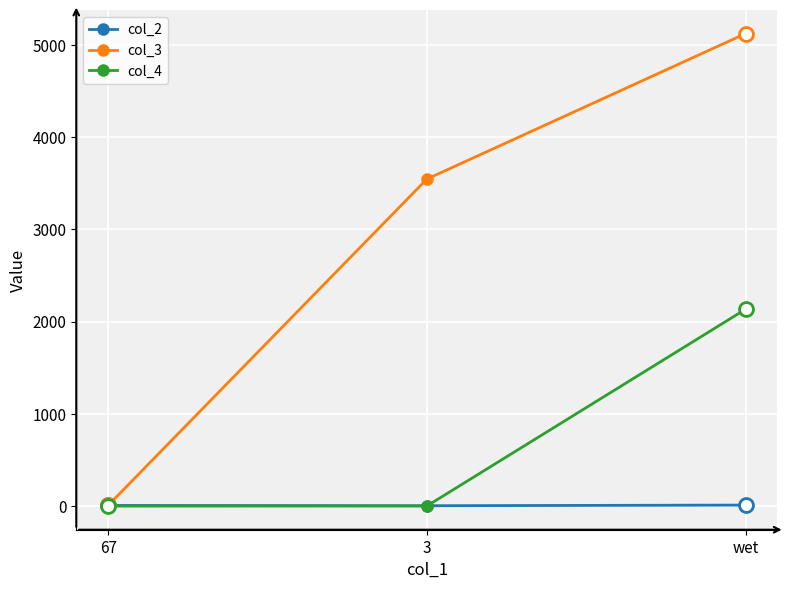

Which series changed the most between 3 and wet?

col_4